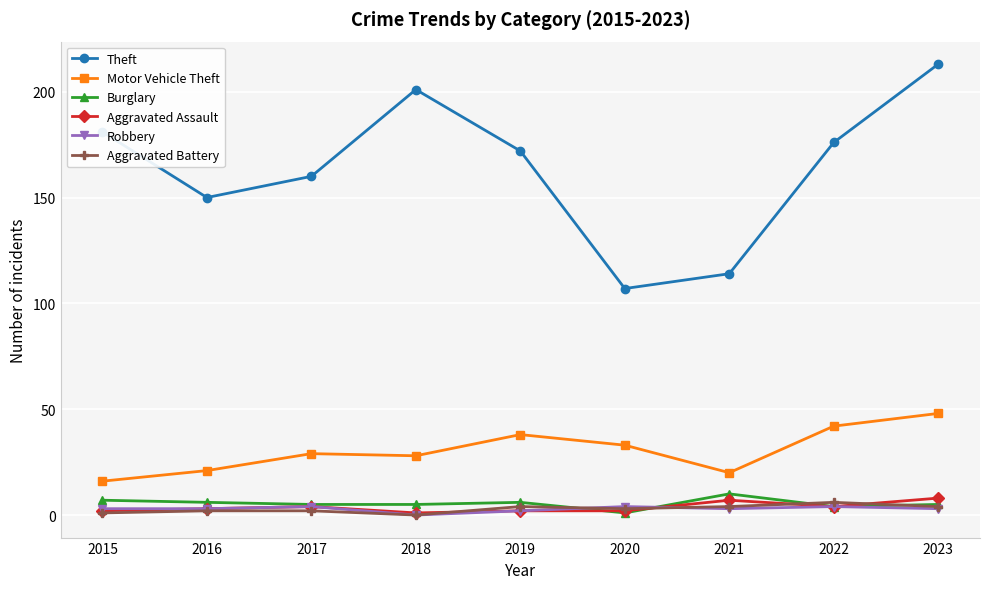

Is it true that Motor Vehicle Theft equals 34 at 2021?

False